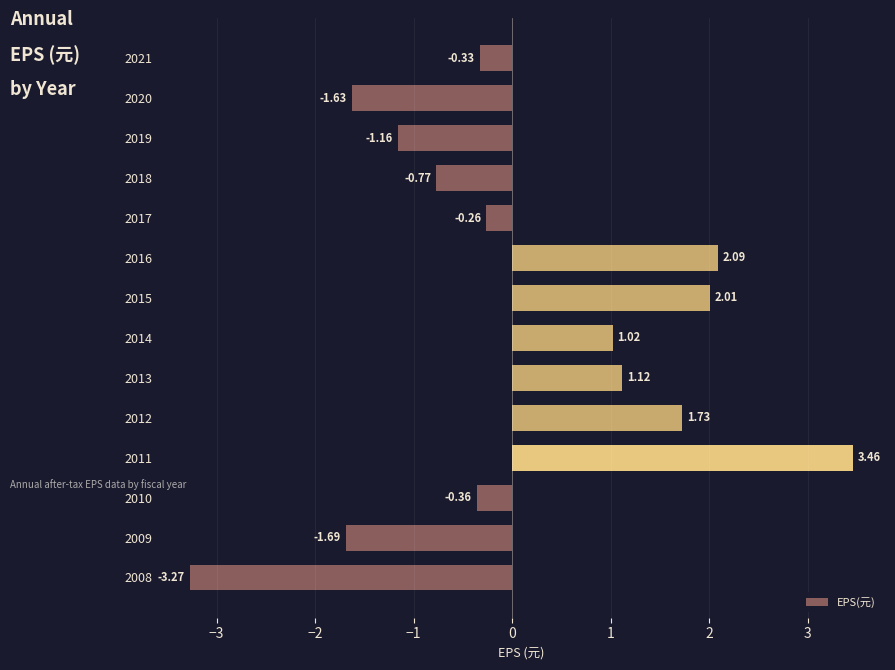

What is the sum of all values?

2.0